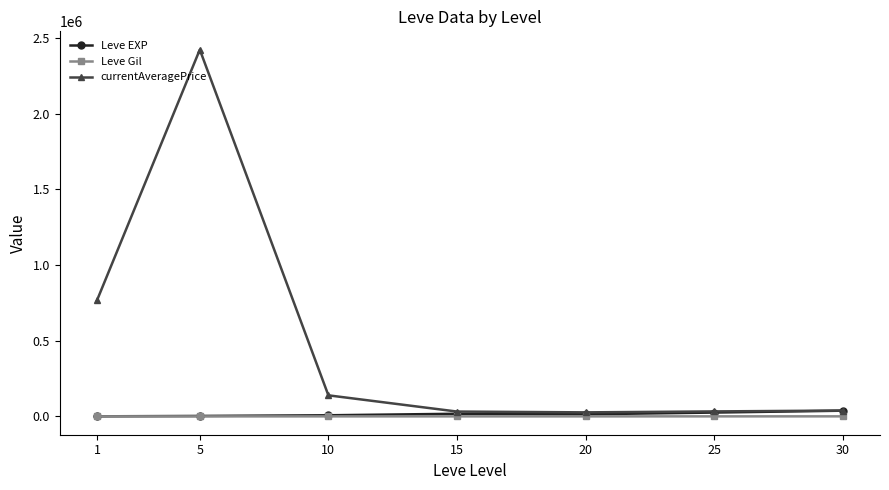

Which series has the largest range (max minus min)?

currentAveragePrice